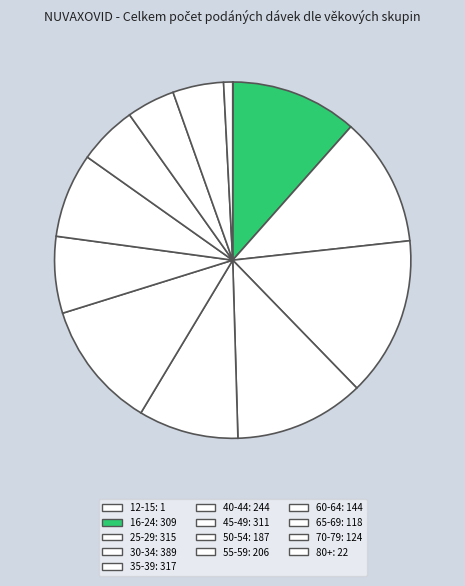

Is it true that 30-34 is 9% of the pie?

False